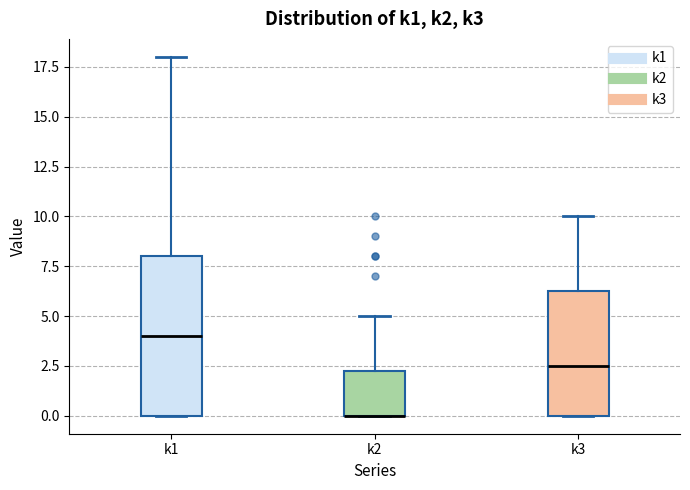

Where does the median line of the box for k1 sit on the y-axis? The values are not printed on the chart, so give them approximately, as read against the axis.

4.0